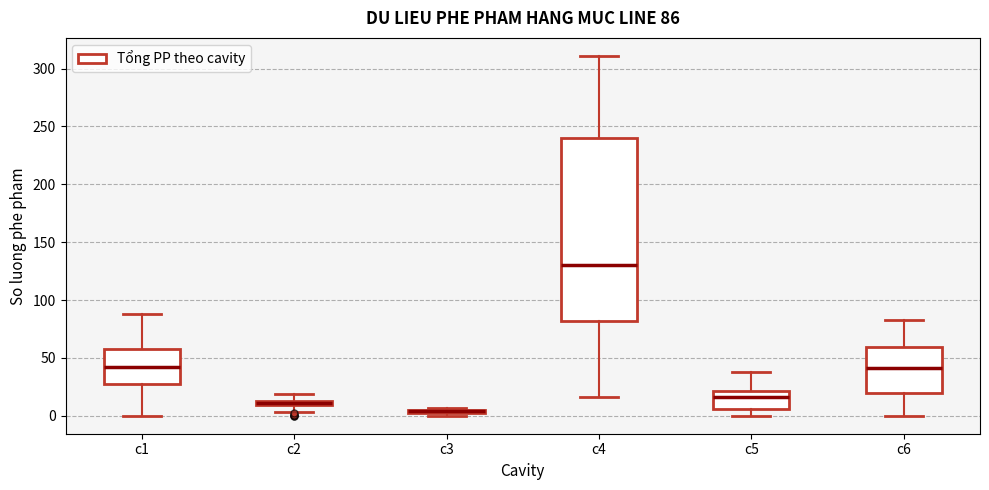

Comparing the boxes themselves (not the whiskers), which one is the tallest?

c4